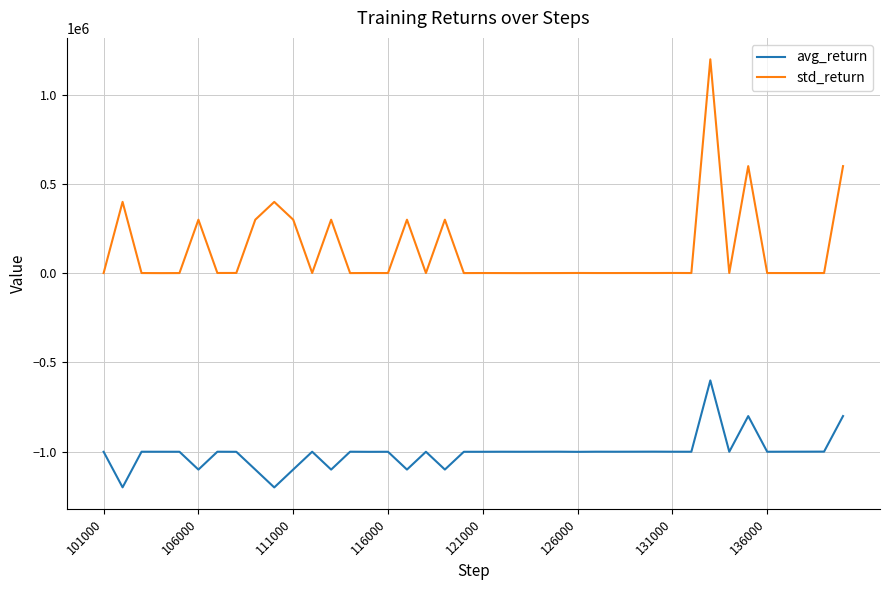

Which series has the largest total across all categories?

std_return